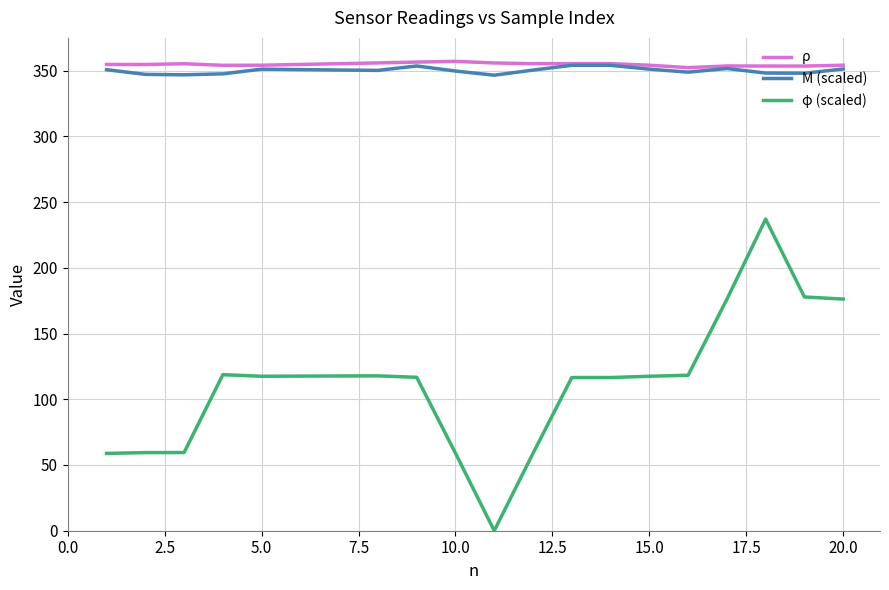

Rank the series by their maximum value, from highest to lowest.

ρ, M (scaled), φ (scaled)